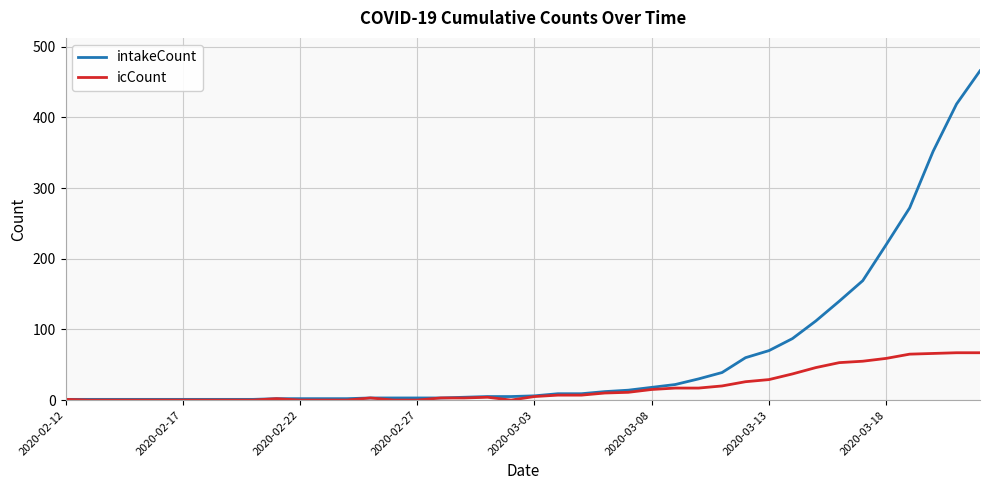

What is the greatest value displayed?

466